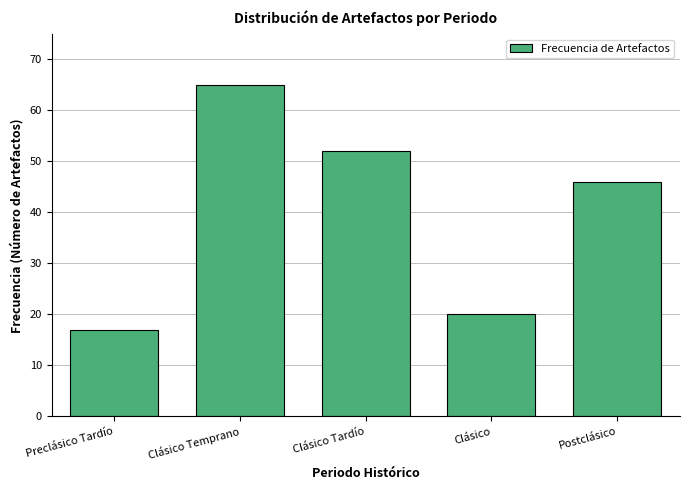

Reading right to left, transcribe all the data shown in this chart.

Postclásico=46	Clásico=20	Clásico Tardío=52	Clásico Temprano=65	Preclásico Tardío=17